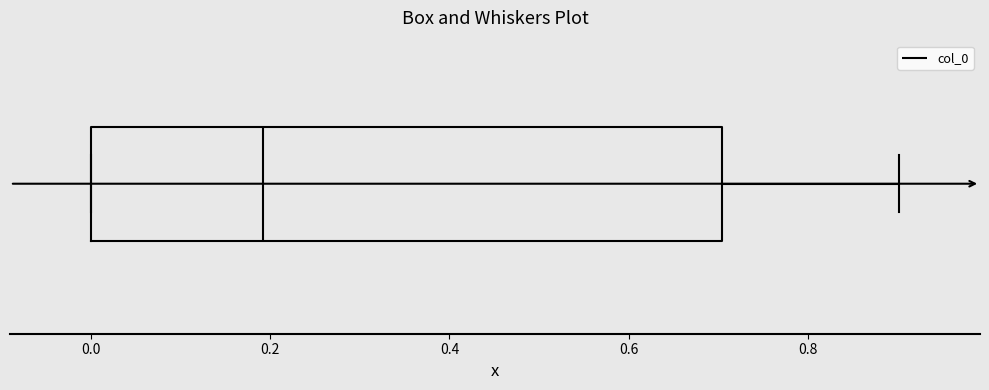

Read this box plot against the x-axis: the position of the median line, the range covered by the box, and the ends of both whiskers. The values are not printed on the chart, so give them approximately, as read against the axis.

median 0.2, box 0.0 to 0.7, whiskers 0.0 to 0.9